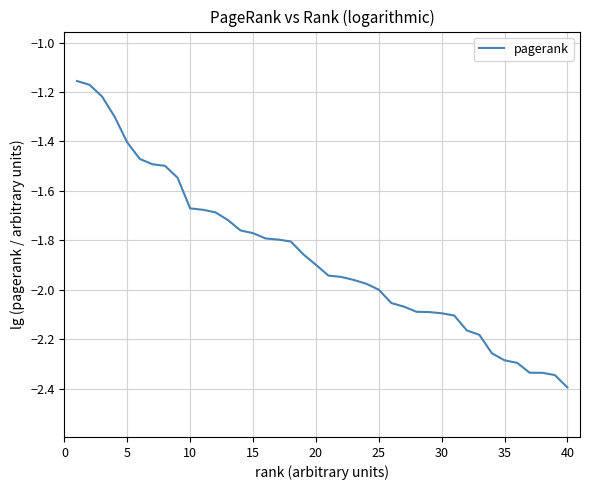

What is the smallest value displayed?

-2.4